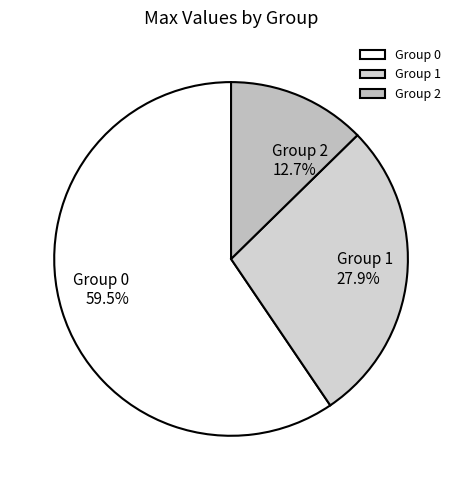

How many slices are in this pie chart?

3